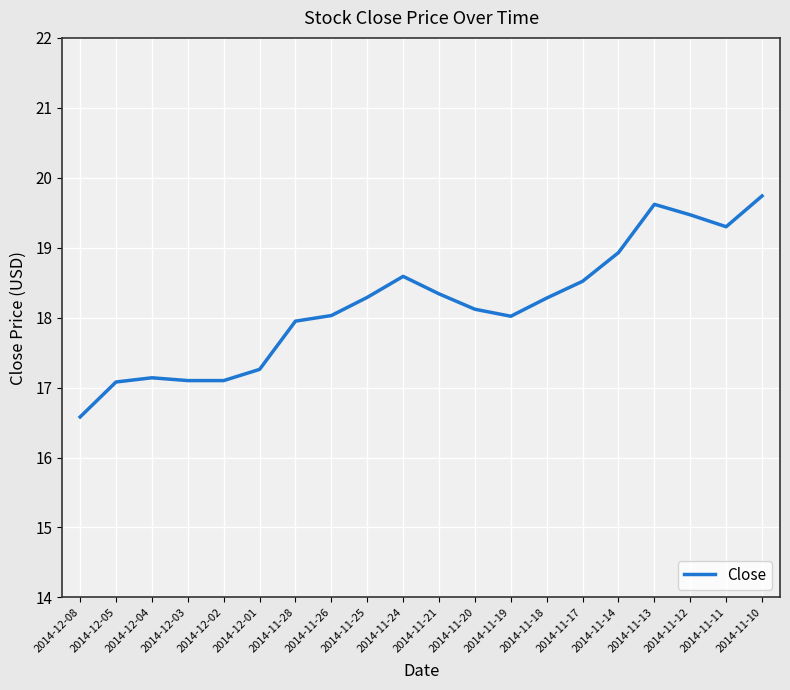

The chart shows a value of 18.3 at 2014-11-18. True or false?

True